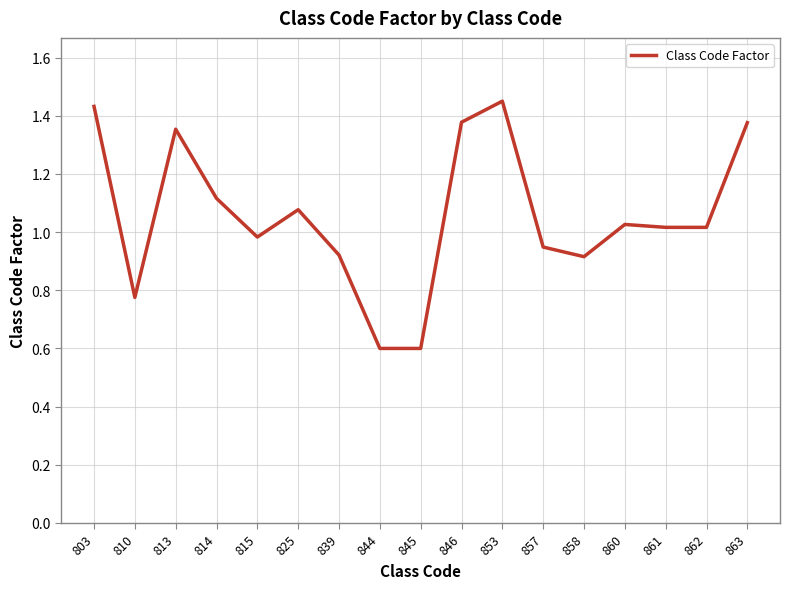

What is the minimum value shown in the chart?

0.6